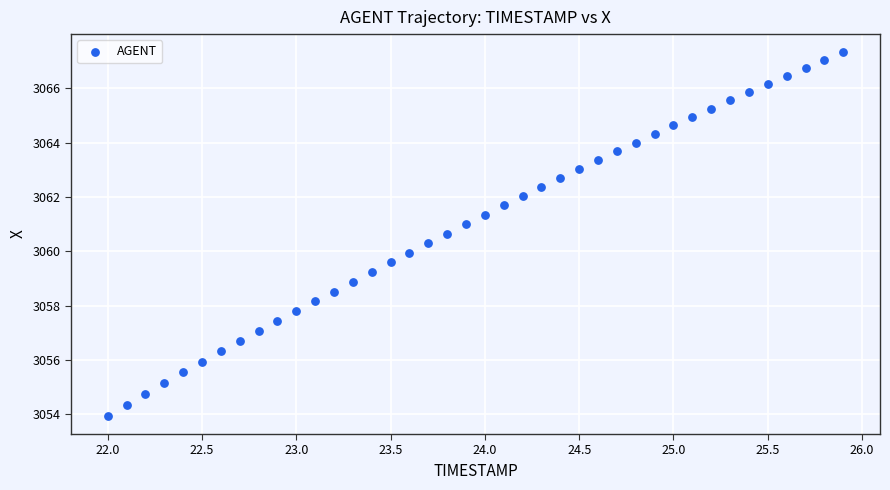

What is the range of Y values (max minus min)?

13.4